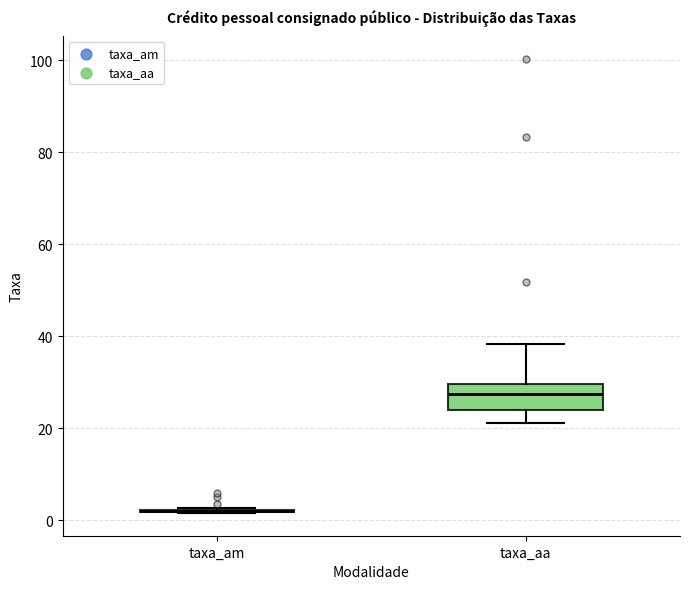

Where is the upper edge of the box for taxa_aa on the y-axis? The values are not printed on the chart, so give them approximately, as read against the axis.

30